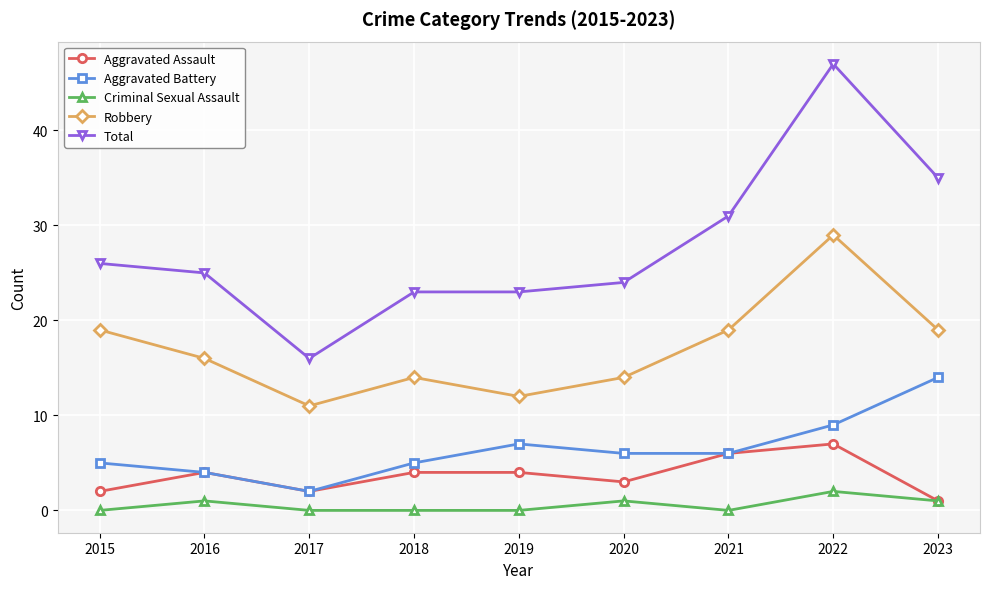

Reading right to left, what are all the values shown in this chart?

Aggravated Assault: 2023=1	2022=7	2021=6	2020=3	2019=4	2018=4	2017=2	2016=4	2015=2
Aggravated Battery: 2023=14	2022=9	2021=6	2020=6	2019=7	2018=5	2017=2	2016=4	2015=5
Criminal Sexual Assault: 2023=1	2022=2	2021=0	2020=1	2019=0	2018=0	2017=0	2016=1	2015=0
Robbery: 2023=19	2022=29	2021=19	2020=14	2019=12	2018=14	2017=11	2016=16	2015=19
Total: 2023=35	2022=47	2021=31	2020=24	2019=23	2018=23	2017=16	2016=25	2015=26